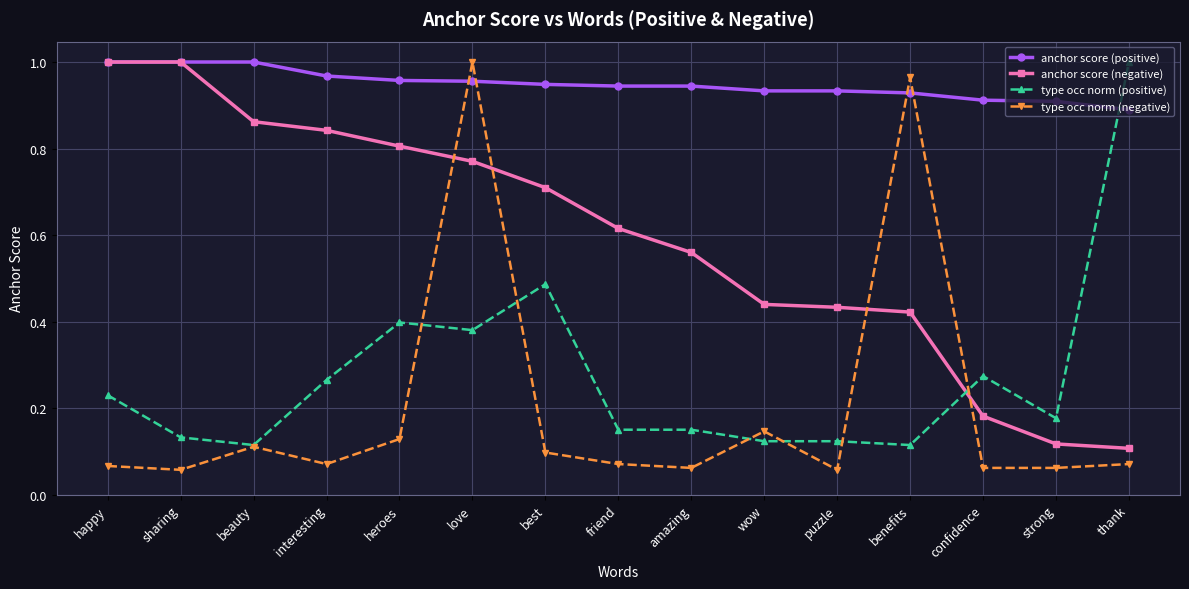

How many lines are shown in the chart?

4